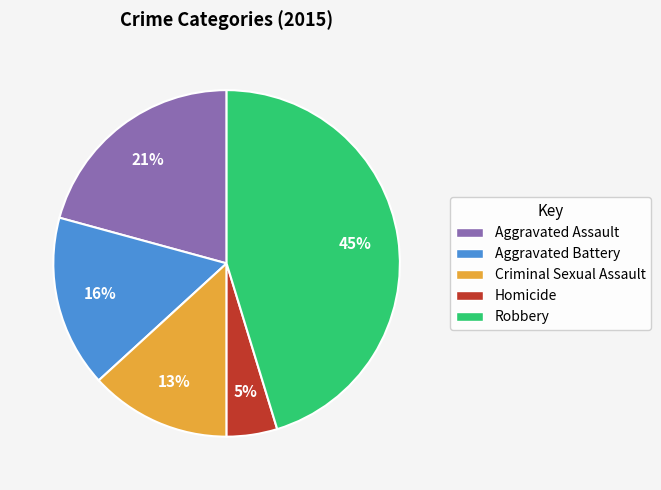

To the nearest percent, what is the average slice percentage?

20%